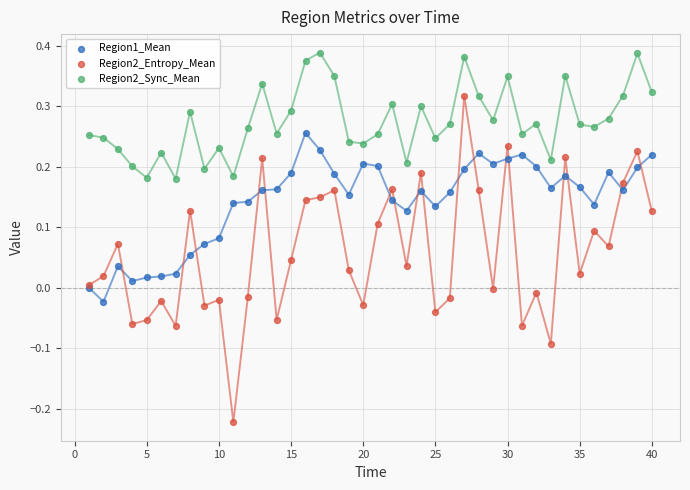

Which series contains the lowest Y value?

Region2_Entropy_Mean